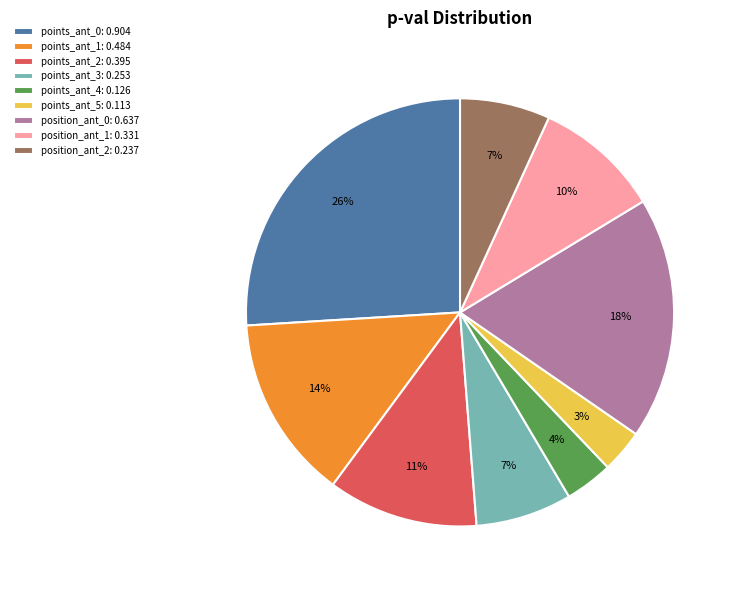

To the nearest percent, what is the difference between the largest and smallest slice percentages?

23%